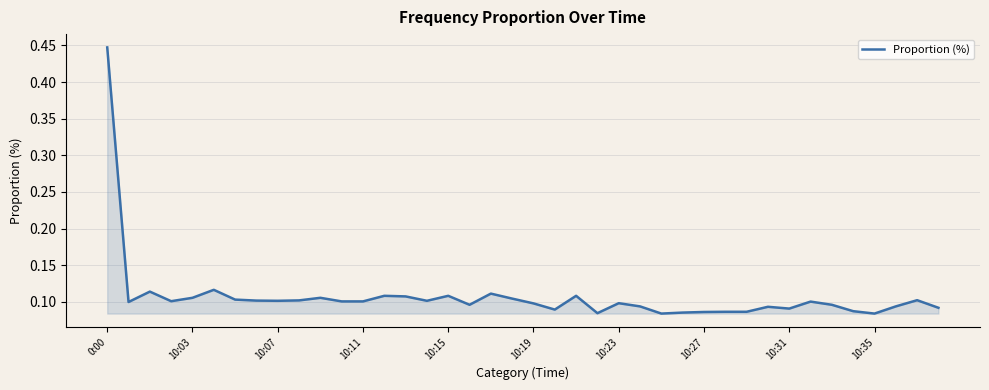

How many points are lower than both their immediate neighbors (excluding endpoints)?

10